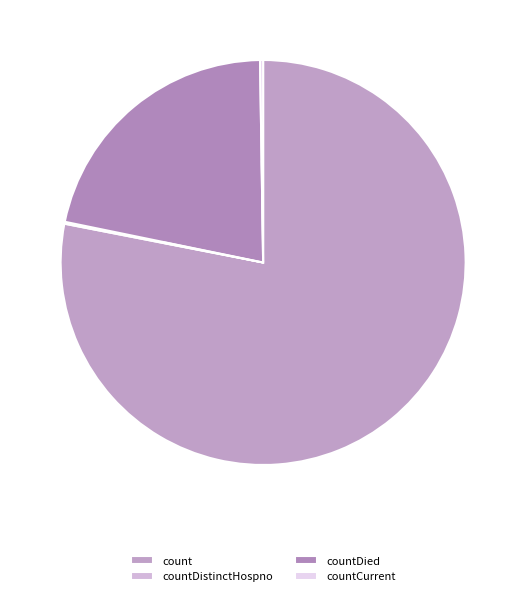

The countDied slice represents 14% of the pie. True or false?

False